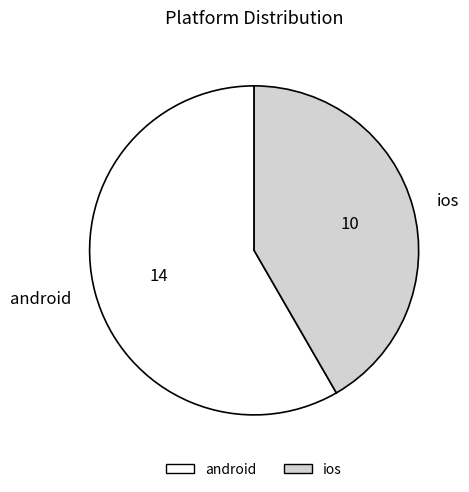

Which slice is the largest?

android